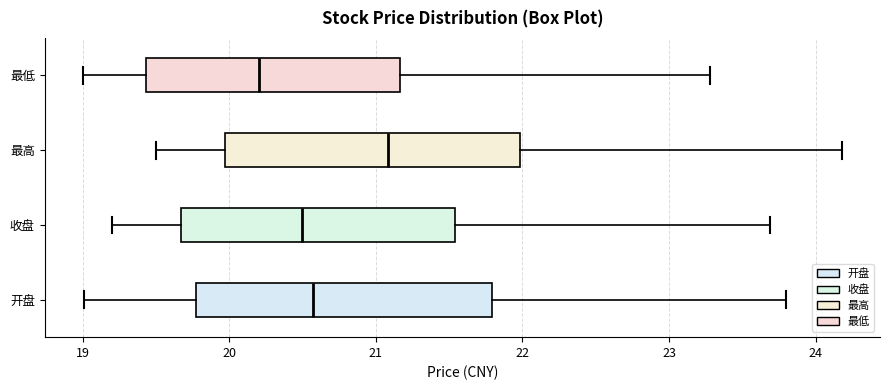

Where is the right edge of the box for 最低 on the x-axis? The values are not printed on the chart, so give them approximately, as read against the axis.

21.2